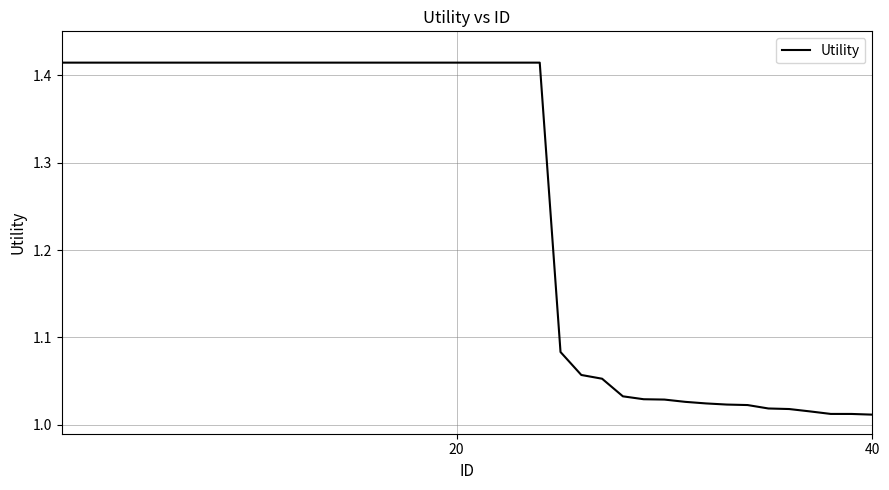

What is the average value?

1.3